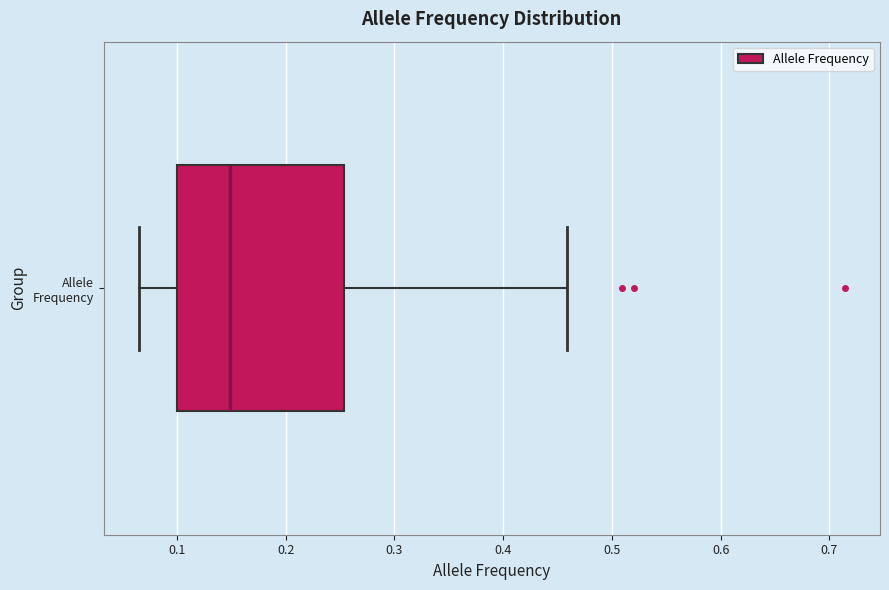

Where does the right whisker of the box for Allele Frequency end on the x-axis? The values are not printed on the chart, so give them approximately, as read against the axis.

0.46